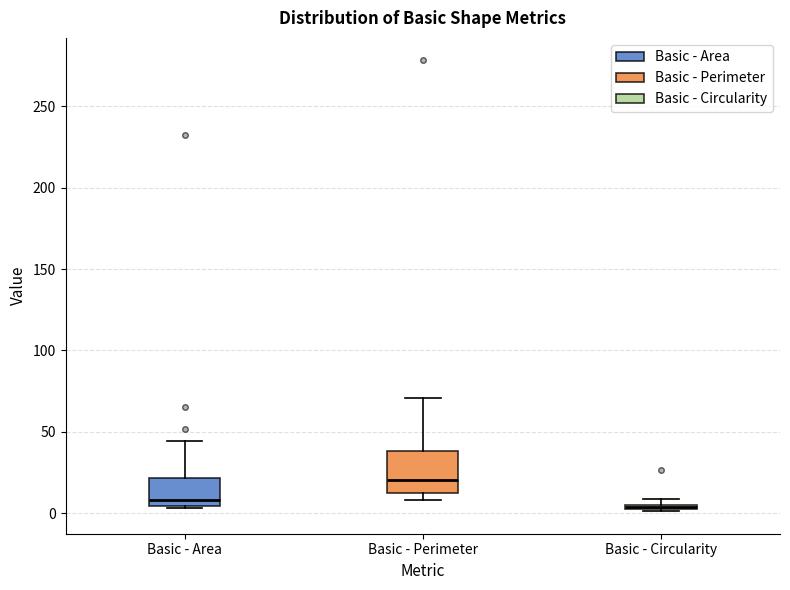

Which box is the tallest, from its lower edge to its upper edge?

Basic - Perimeter